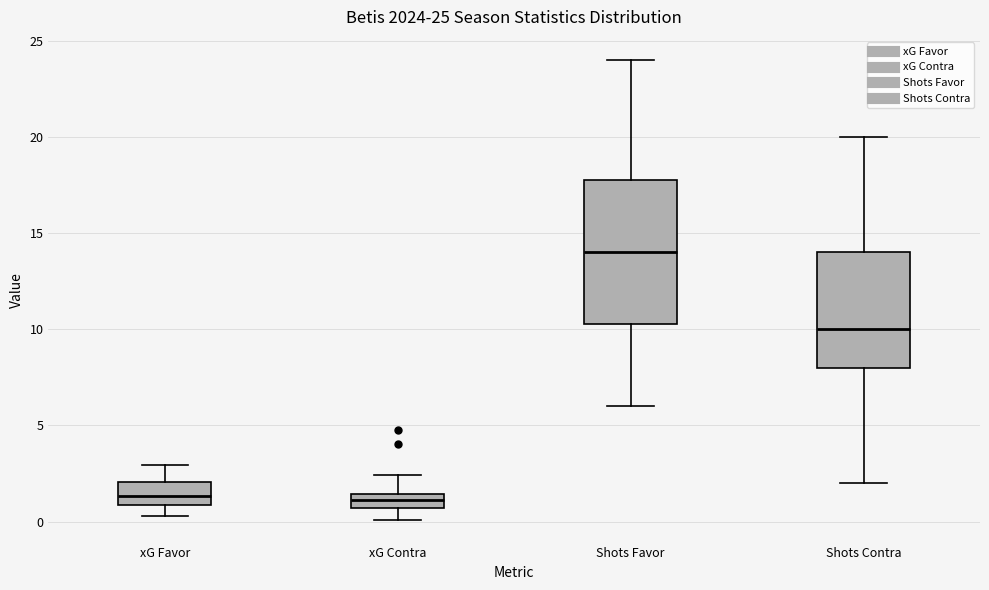

Which box has the highest median line?

Shots Favor